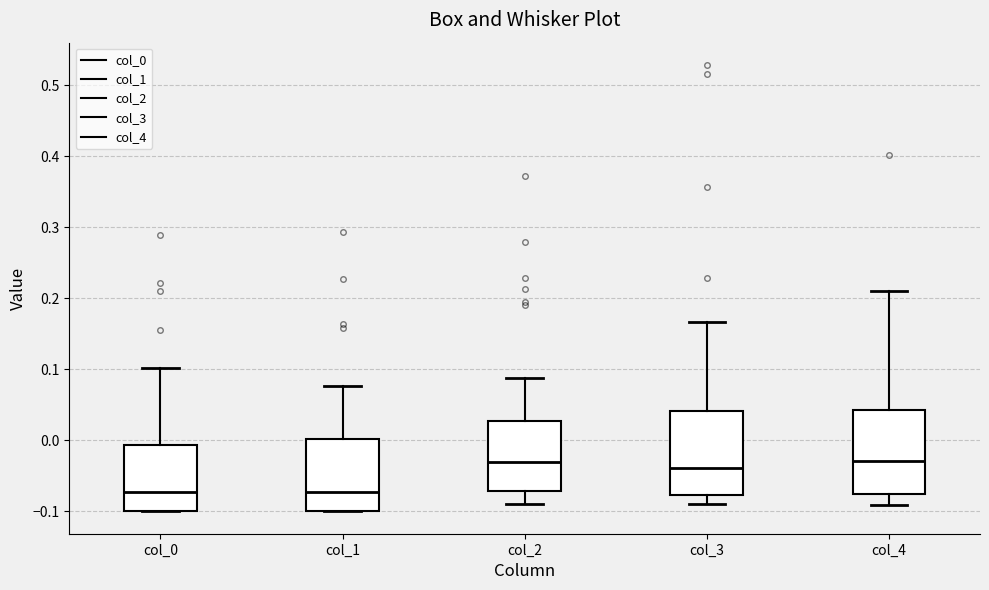

Reading left to right, transcribe this box plot: for each box, give where its median line is, the range the box spans, and where its two whiskers end, as read against the y-axis. The values are not printed on the chart, so give them approximately, as read against the axis.

col_0: median -0.07, box -0.10 to -0.01, whiskers -0.10 to 0.10
col_1: median -0.07, box -0.10 to 0.00, whiskers -0.10 to 0.08
col_2: median -0.03, box -0.07 to 0.03, whiskers -0.09 to 0.09
col_3: median -0.04, box -0.08 to 0.04, whiskers -0.09 to 0.17
col_4: median -0.03, box -0.08 to 0.04, whiskers -0.09 to 0.21